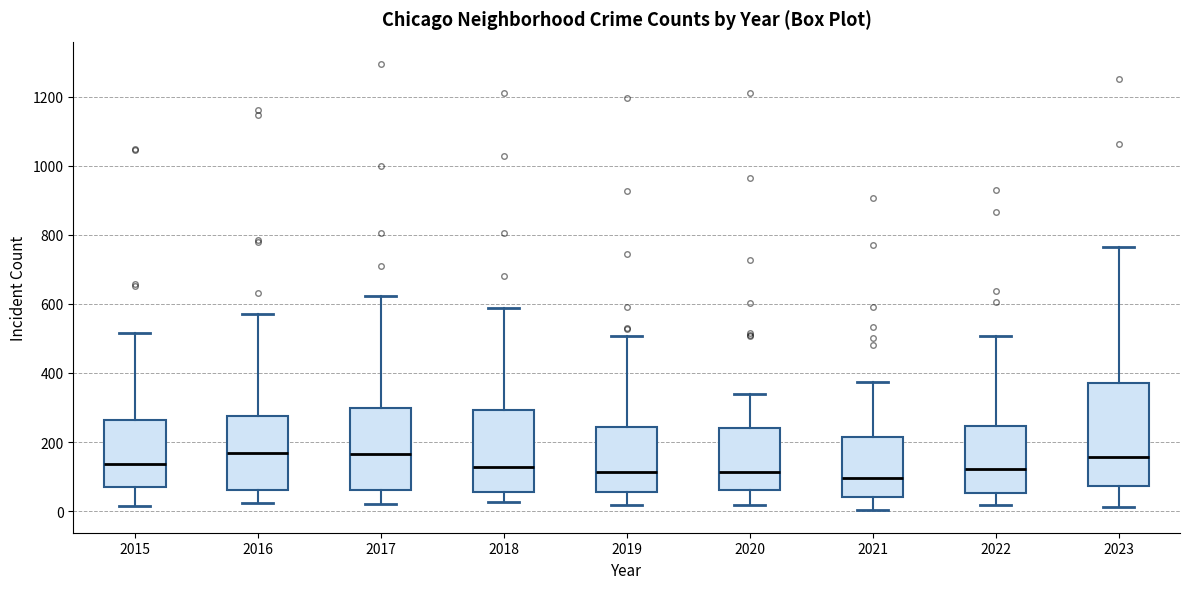

Reading left to right, transcribe this box plot: for each box, give where its median line is, the range the box spans, and where its two whiskers end, as read against the y-axis. The values are not printed on the chart, so give them approximately, as read against the axis.

2015: median 140, box 60 to 260, whiskers 20 to 520
2016: median 160, box 60 to 280, whiskers 20 to 580
2017: median 160, box 60 to 300, whiskers 20 to 620
2018: median 120, box 60 to 300, whiskers 20 to 580
2019: median 120, box 60 to 240, whiskers 20 to 500
2020: median 120, box 60 to 240, whiskers 20 to 340
2021: median 100, box 40 to 220, whiskers 0 to 380
2022: median 120, box 60 to 240, whiskers 20 to 500
2023: median 160, box 80 to 360, whiskers 20 to 760